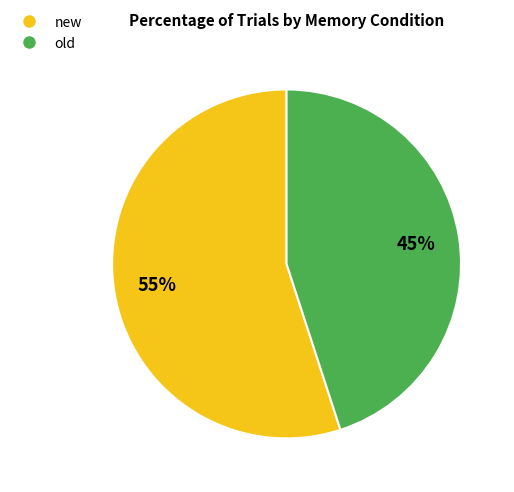

Rank the categories by value from highest to lowest.

new, old